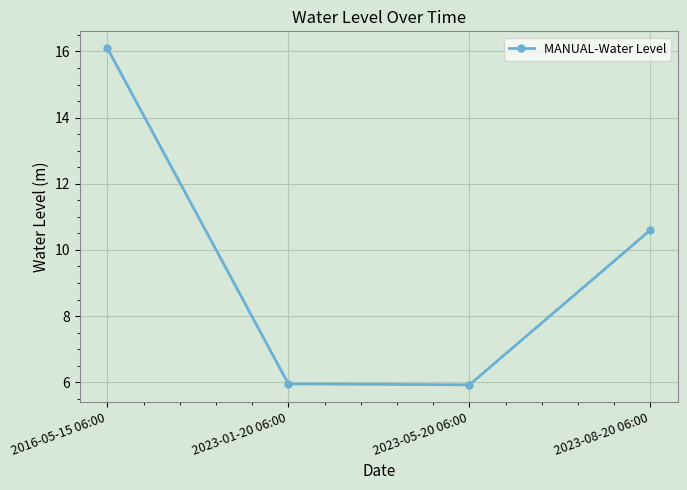

The chart shows a value of 10.6 at 2023-08-20 06:00. True or false?

True